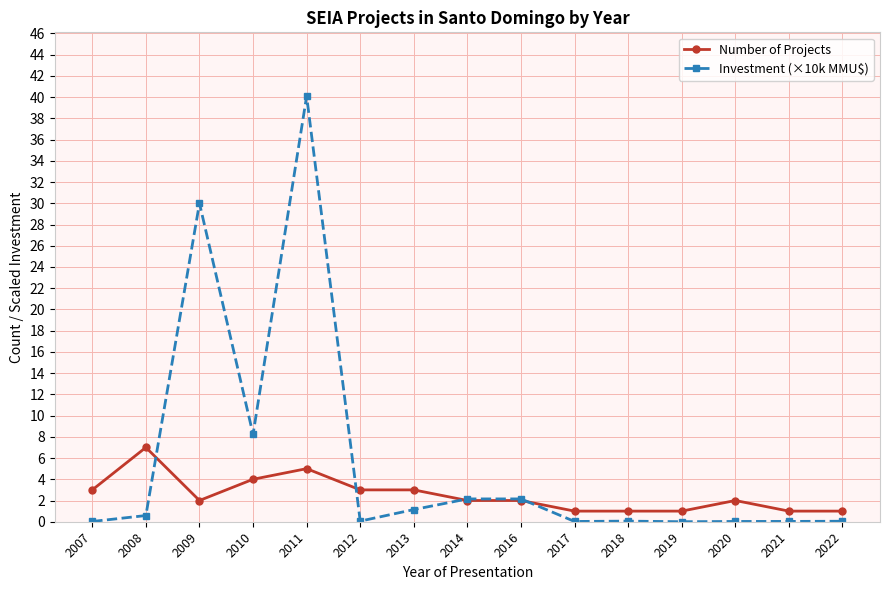

What is the approximate value of Investment (×10k MMU$) at 2013?

1.1